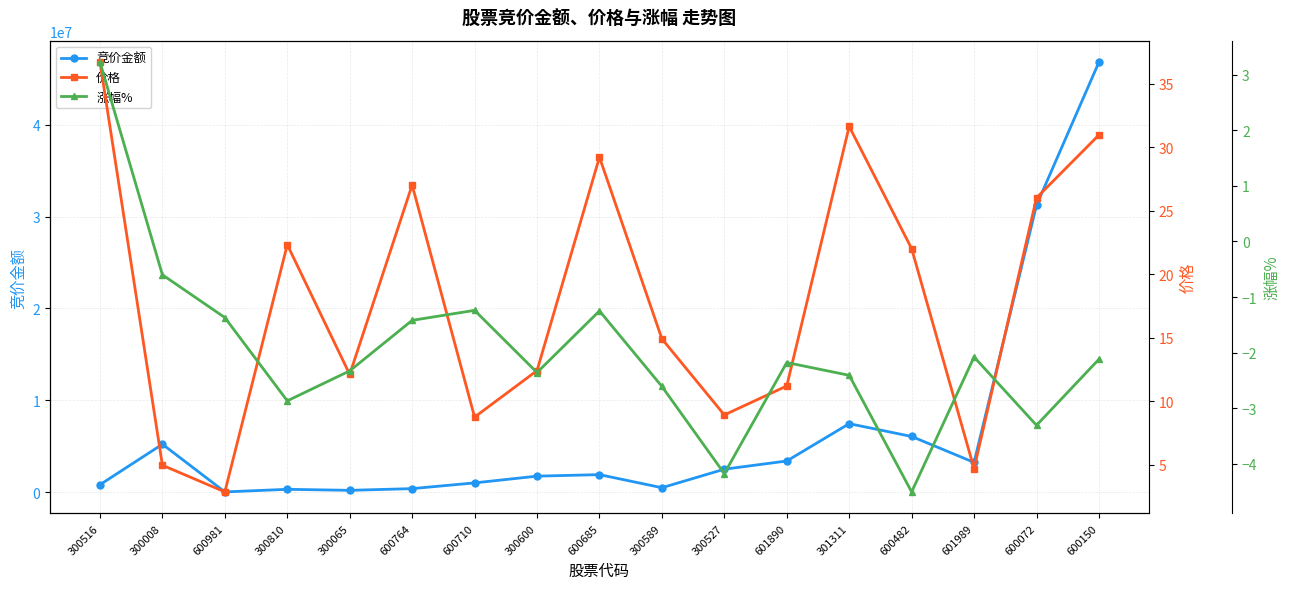

The 涨幅% series shows -2.3 at 300065. True or false?

True